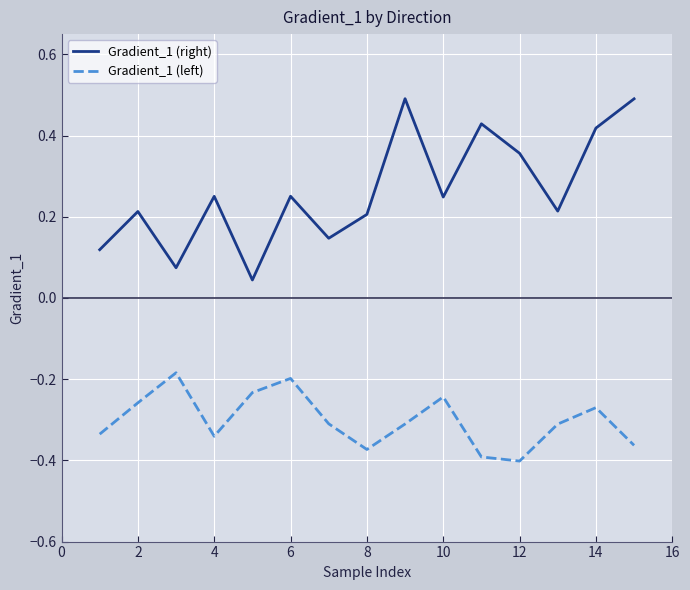

Which series has the largest range (max minus min)?

Gradient_1 (right)